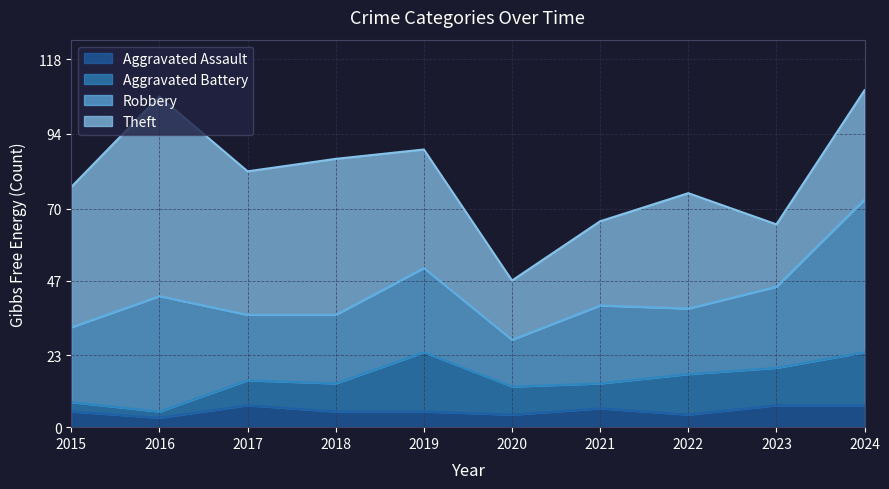

At which category does the chart reach its peak across all series?

2016